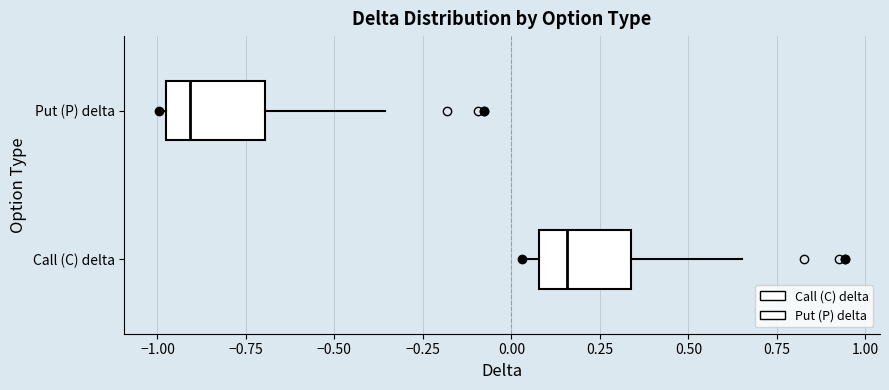

Which box has the furthest to the right median line?

Call (C) delta